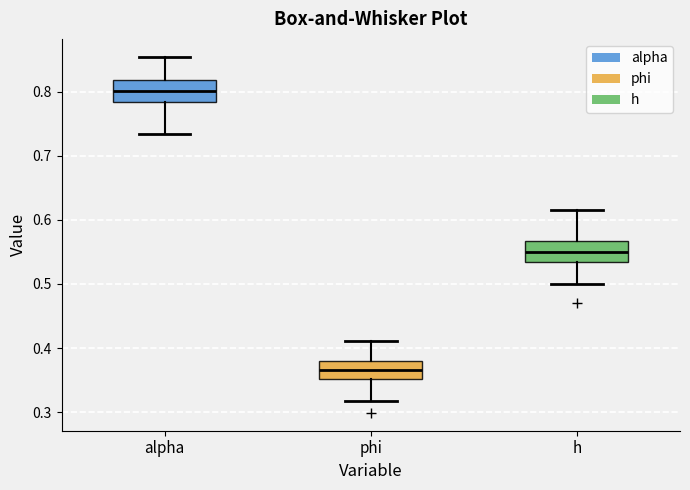

Where is the lower edge of the box for phi on the y-axis? The values are not printed on the chart, so give them approximately, as read against the axis.

0.35